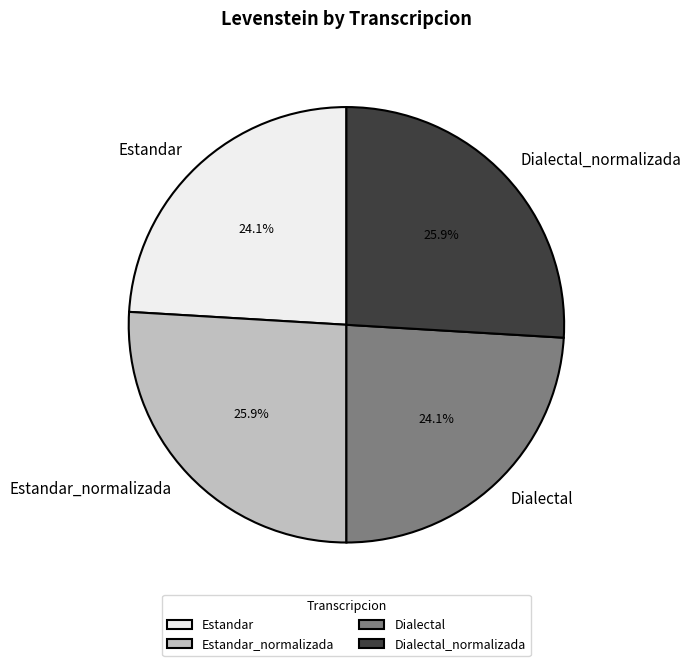

Is it true that Dialectal is 24% of the pie?

True